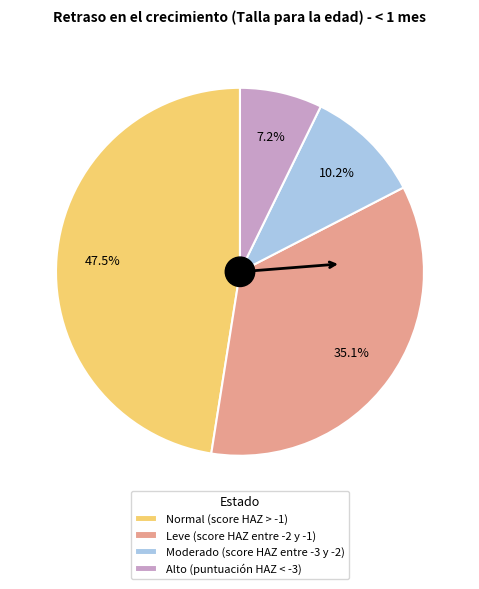

Is there any slice that represents more than half of the pie?

No